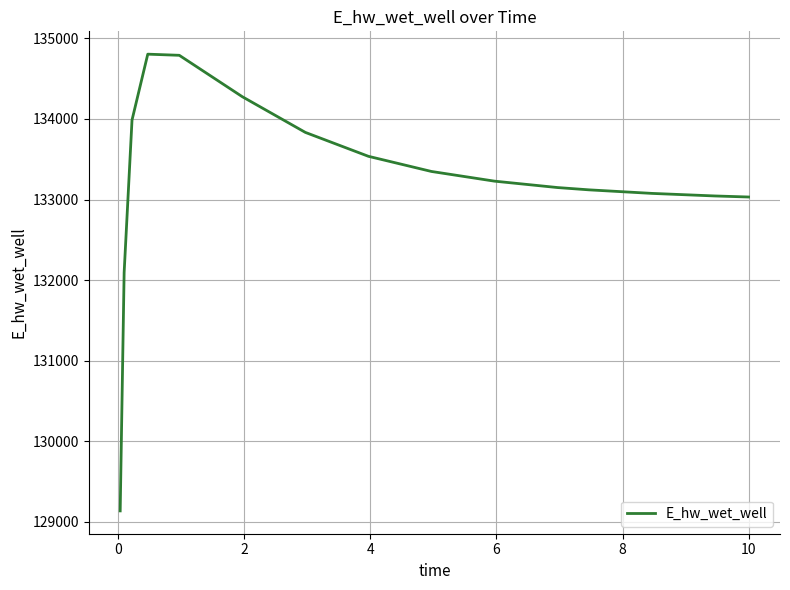

What is the minimum value shown in the chart?

129135.6